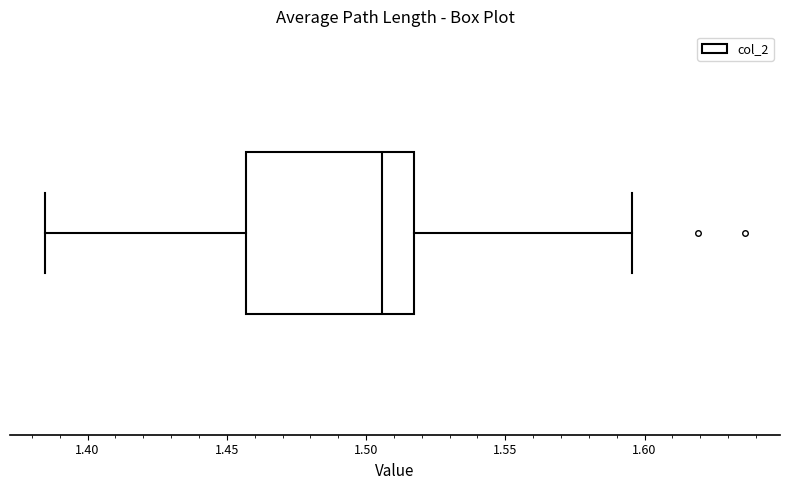

Transcribe this box plot: give where the median line is, the range the box spans, and where the two whiskers end, as read against the x-axis. The values are not printed on the chart, so give them approximately, as read against the axis.

median 1.505, box 1.455 to 1.515, whiskers 1.385 to 1.595